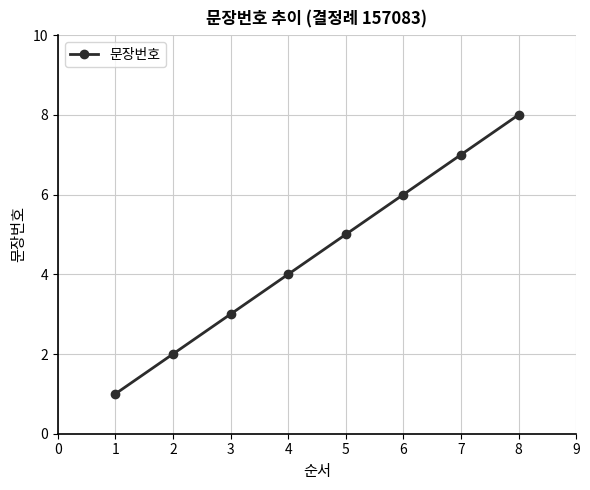

What is the sum of all values?

36